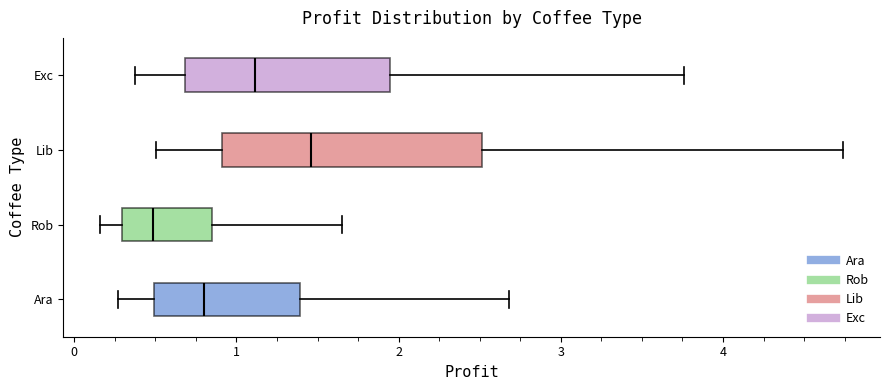

Which box has the furthest to the left median line?

Rob